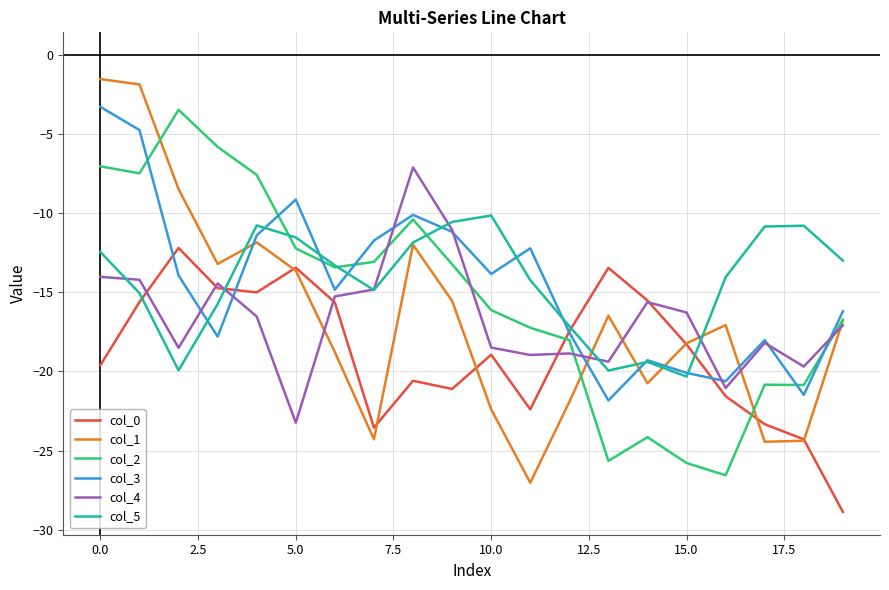

How many interior local peaks does the col_5 series have?

4